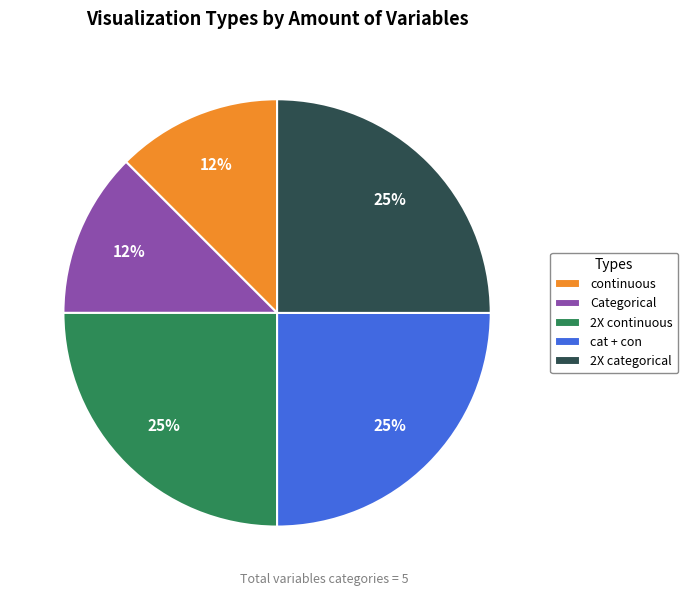

Is there a majority slice in this chart?

No